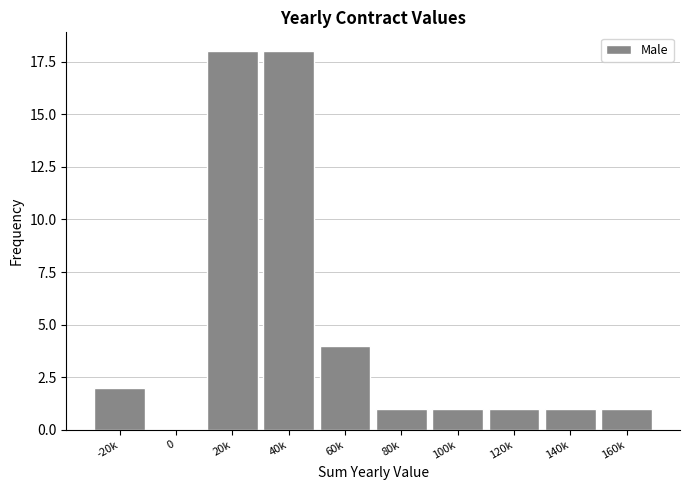

Reading left to right, what are all the values shown in this chart?

-20k=2	0=0	20k=18	40k=18	60k=4	80k=1	100k=1	120k=1	140k=1	160k=1